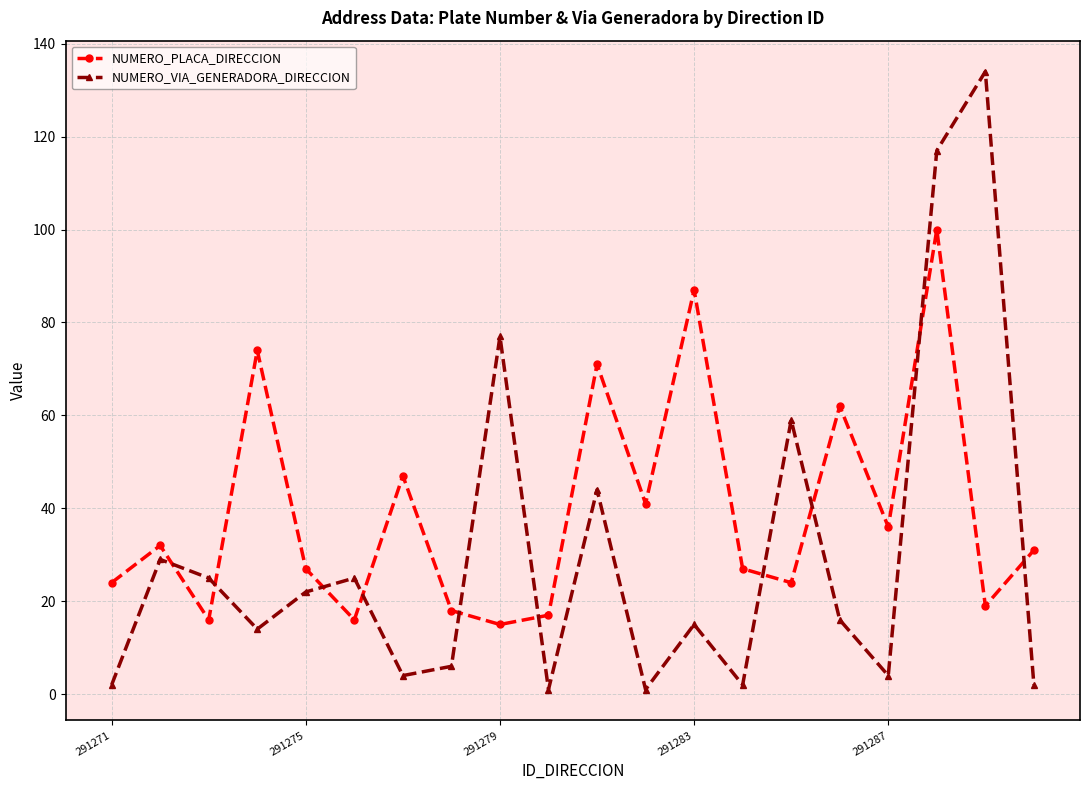

After their last crossing, which series has the higher values: NUMERO_VIA_GENERADORA_DIRECCION or NUMERO_PLACA_DIRECCION?

NUMERO_PLACA_DIRECCION